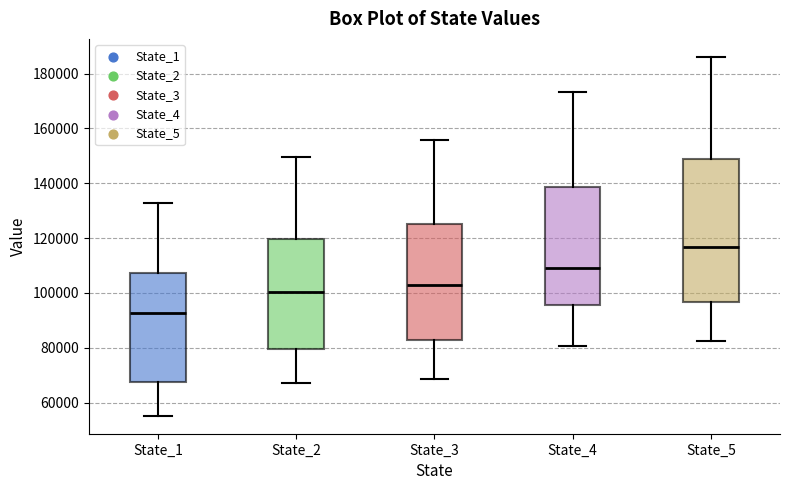

Which box's median line is the lowest?

State_1